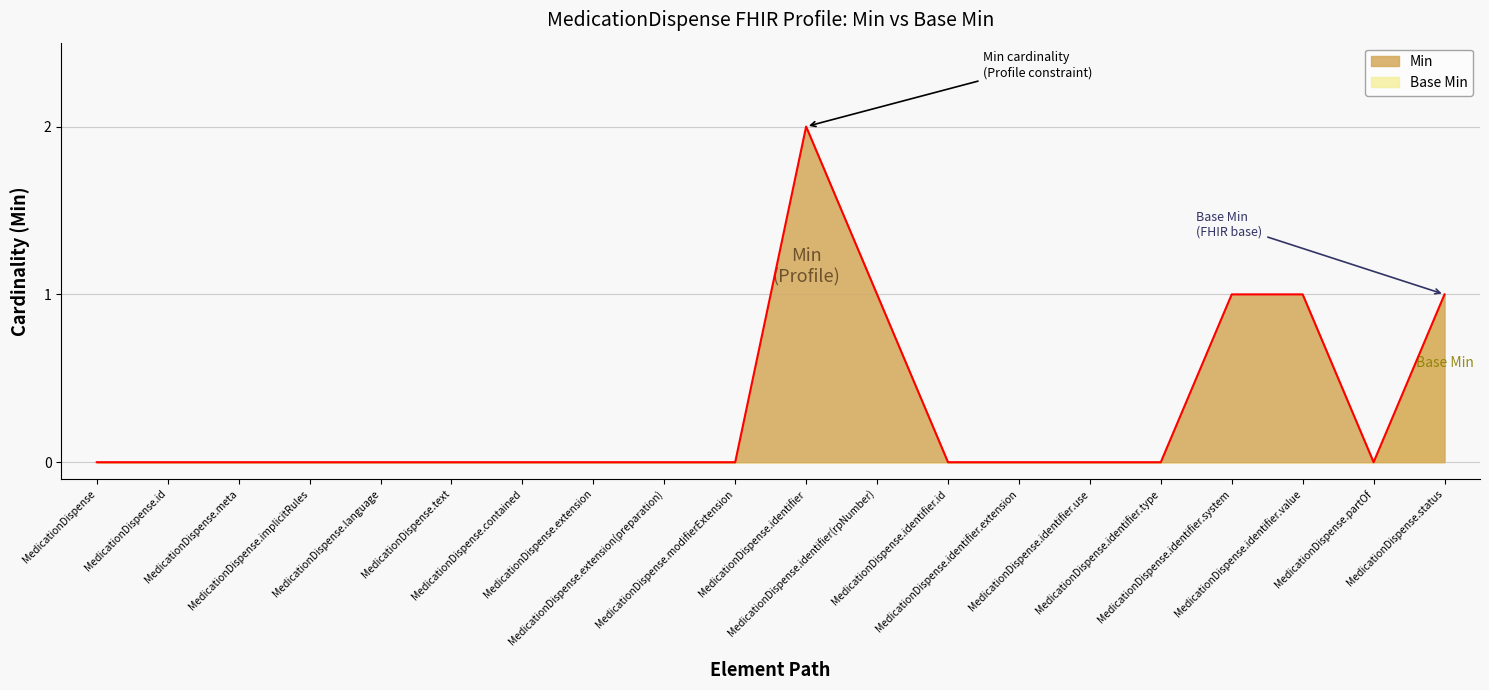

Rank the categories by value from lowest to highest.

MedicationDispense, MedicationDispense.id, MedicationDispense.meta, MedicationDispense.implicitRules, MedicationDispense.language, MedicationDispense.text, MedicationDispense.contained, MedicationDispense.extension, MedicationDispense.extension(preparation), MedicationDispense.modifierExtension, MedicationDispense.identifier.id, MedicationDispense.identifier.extension, MedicationDispense.identifier.use, MedicationDispense.identifier.type, MedicationDispense.partOf, MedicationDispense.identifier(rpNumber), MedicationDispense.identifier.system, MedicationDispense.identifier.value, MedicationDispense.status, MedicationDispense.identifier